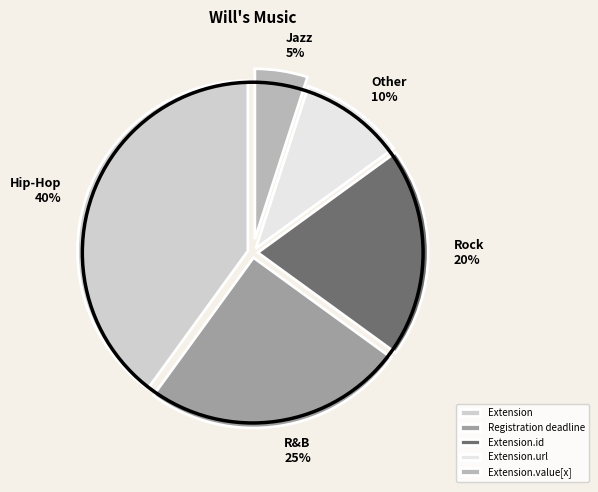

Is there a majority slice in this chart?

No